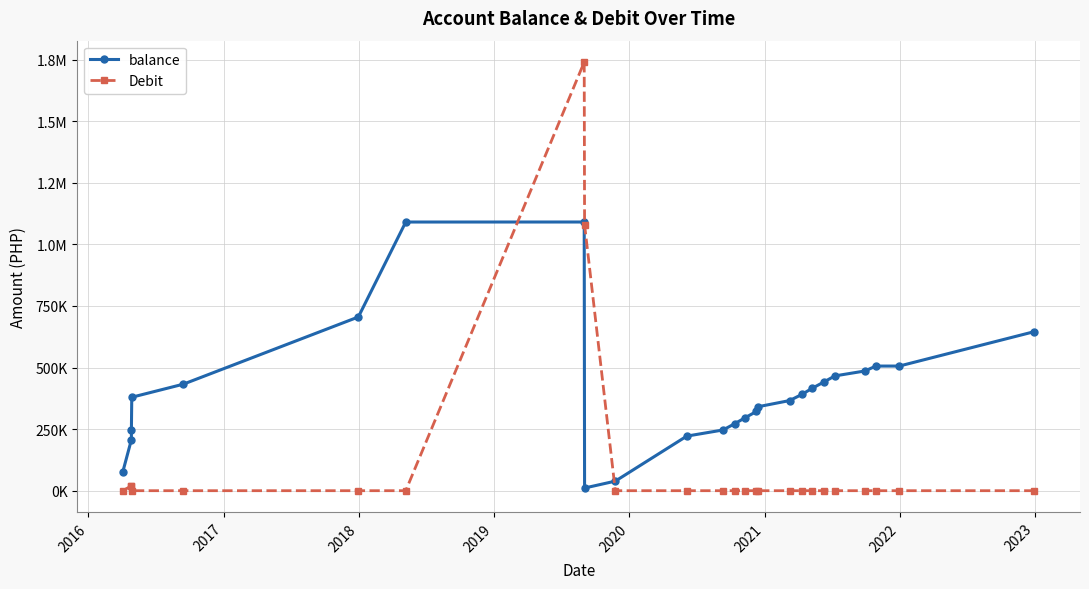

In balance, how many points are lower than both neighbors (excluding endpoints)?

1